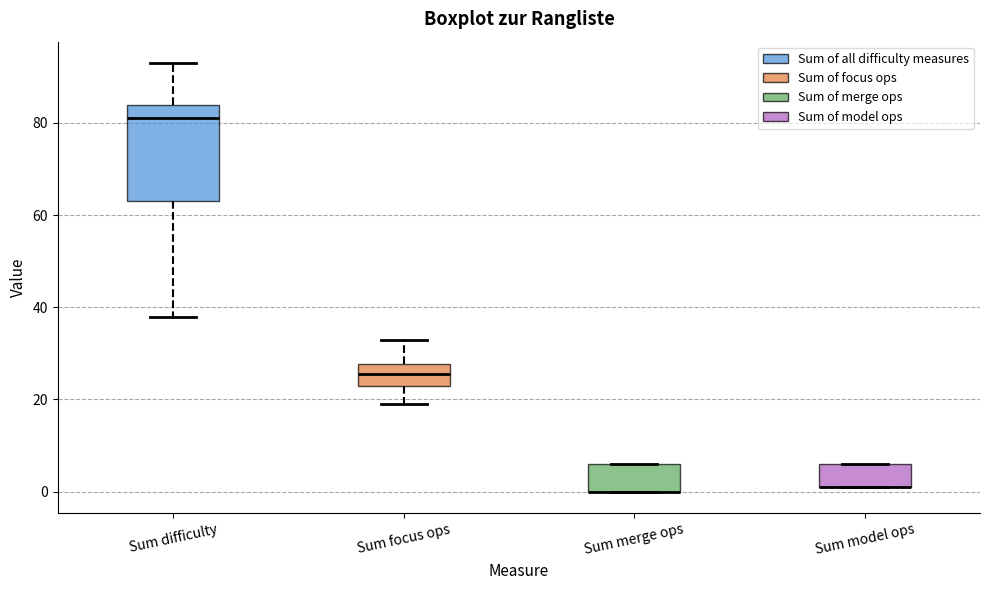

Where is the lower edge of the box for Sum model ops on the y-axis? The values are not printed on the chart, so give them approximately, as read against the axis.

2